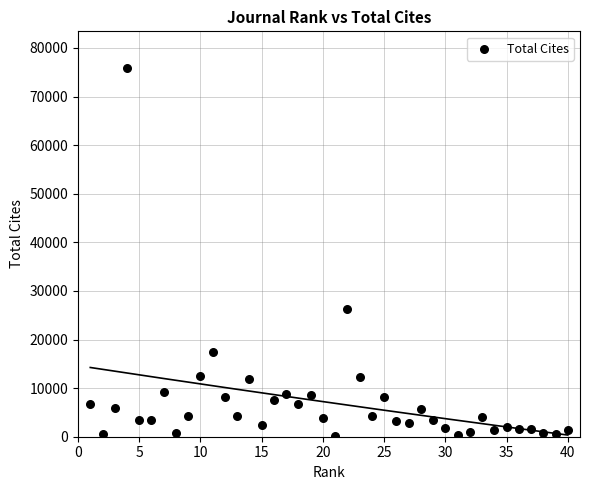

What is the range of Y values (max minus min)?

75666